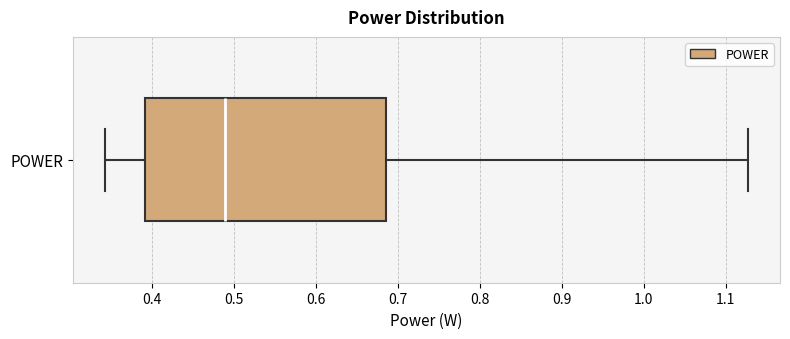

Transcribe this box plot: give where the median line is, the range the box spans, and where the two whiskers end, as read against the x-axis. The values are not printed on the chart, so give them approximately, as read against the axis.

median 0.49, box 0.39 to 0.69, whiskers 0.34 to 1.13